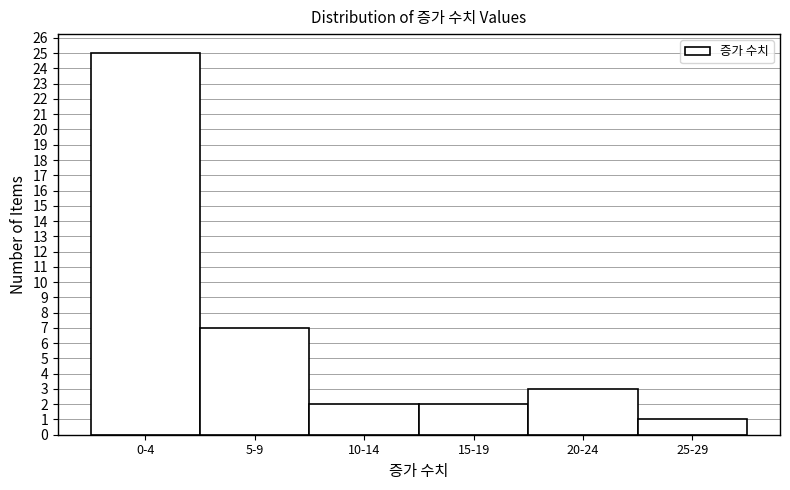

Reading left to right, extract all data points from this chart.

0-4=25	5-9=7	10-14=2	15-19=2	20-24=3	25-29=1